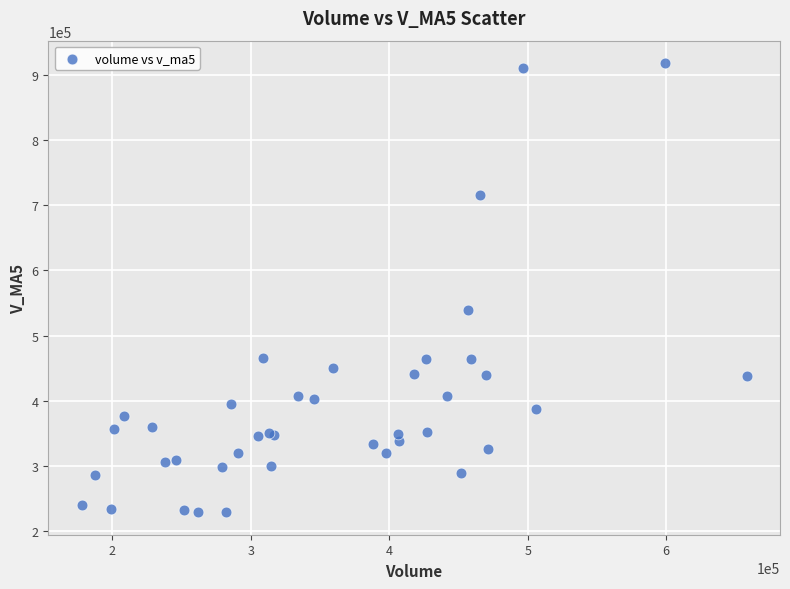

What Y value in the scatter plot is closest to 573492?

538709.7